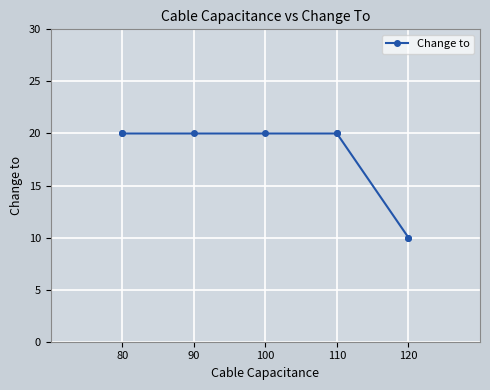

What is the difference between the second highest and minimum values?

10